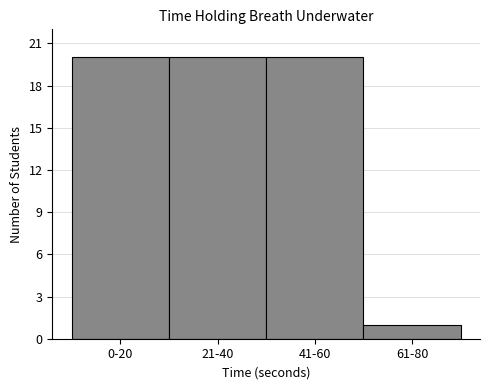

Reading right to left, transcribe all the data shown in this chart.

1	20	20	20